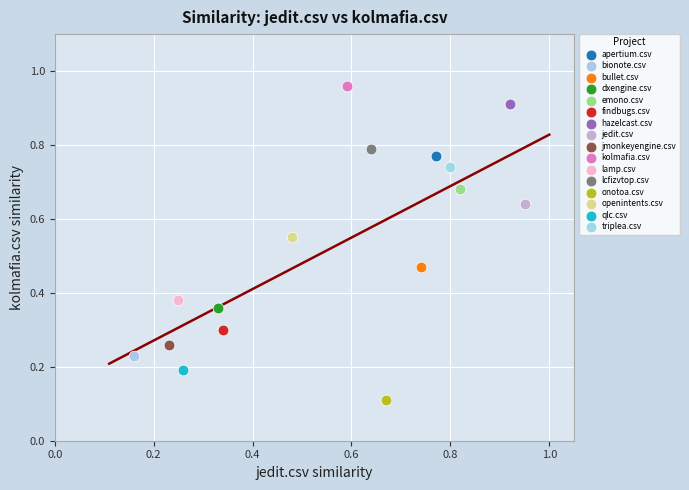

What are all the series names shown in the legend?

apertium.csv, bionote.csv, bullet.csv, dxengine.csv, emono.csv, findbugs.csv, hazelcast.csv, jedit.csv, jmonkeyengine.csv, kolmafia.csv, lamp.csv, lcfizvtop.csv, onotoa.csv, openintents.csv, qlc.csv, triplea.csv